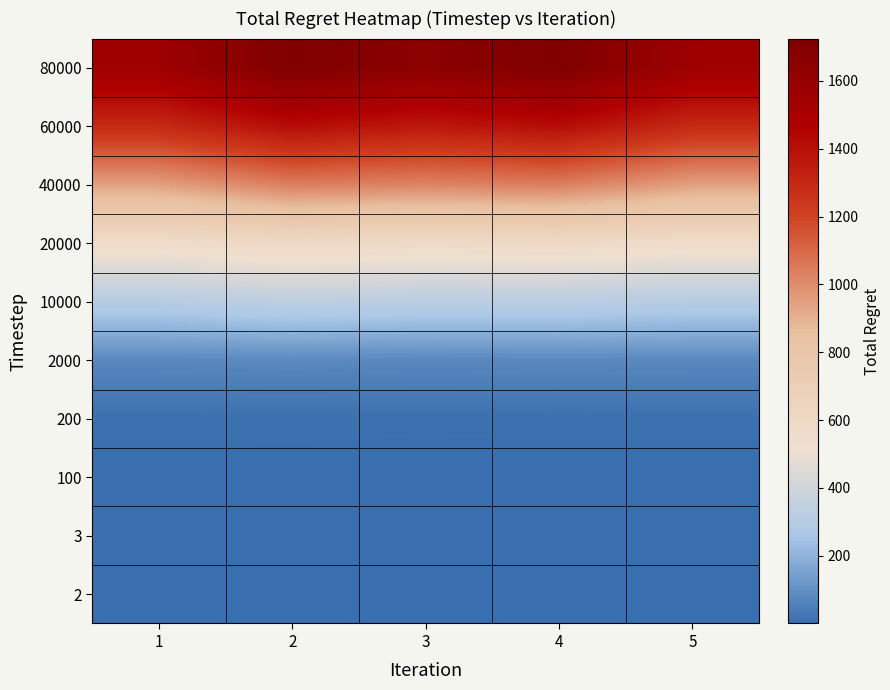

How many distinct data groups are displayed?

10